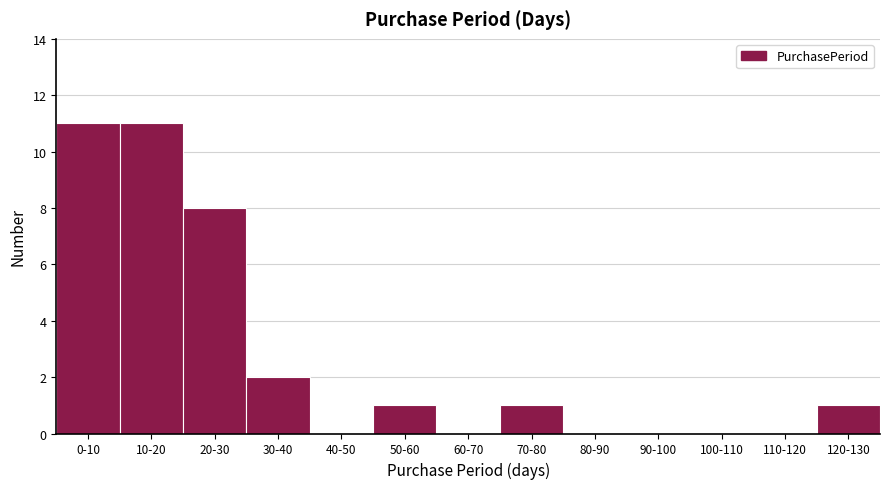

Reading left to right, what are all the values shown in this chart?

0-10=11	10-20=11	20-30=8	30-40=2	40-50=0	50-60=1	60-70=0	70-80=1	80-90=0	90-100=0	100-110=0	110-120=0	120-130=1